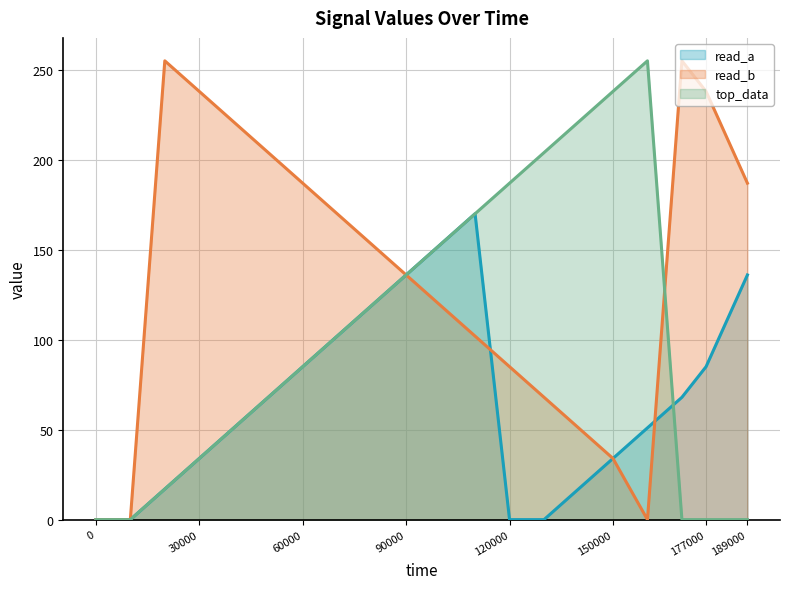

Reading right to left, list all the values displayed in this chart.

read_a: 136	119	102	85	68	51	34	17	0	0	170	153	136	119	102	85	68	51	34	17	0	0
read_b: 187	204	221	238	255	0	34	51	68	85	102	119	136	153	170	187	204	221	238	255	0	0
top_data: 0	0	0	0	0	255	238	221	204	187	170	153	136	119	102	85	68	51	34	17	0	0